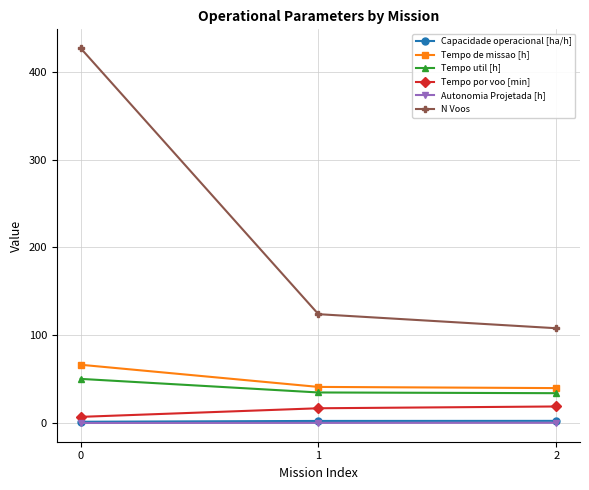

At how many categories does at least one series exceed 242?

1